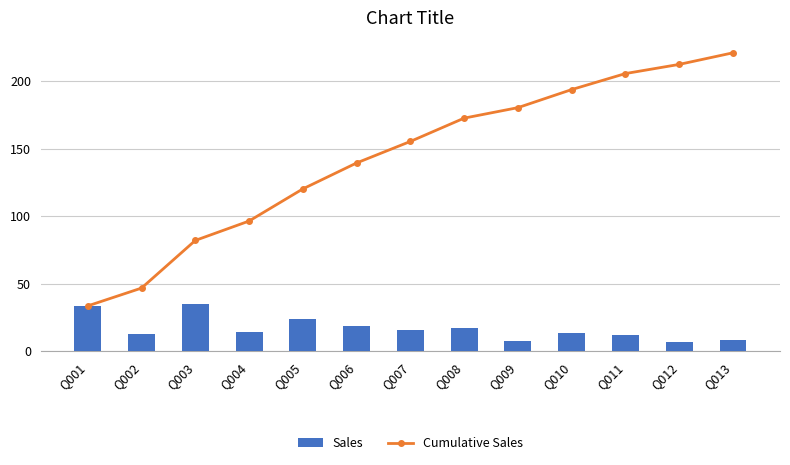

At which category is the sum across all series the highest?

Q013